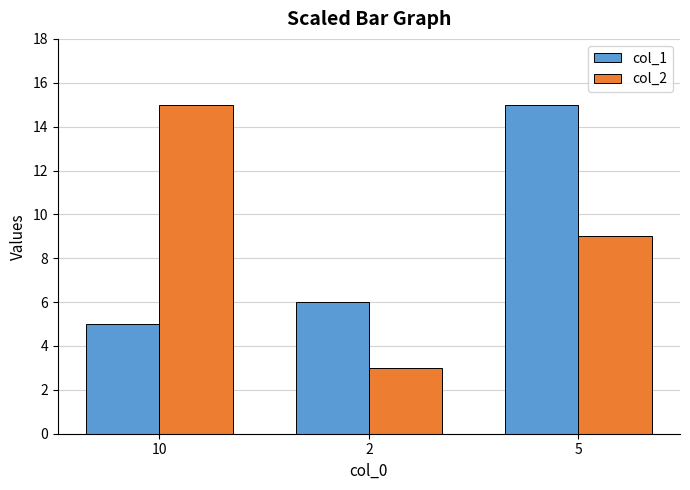

What is the greatest value displayed?

15